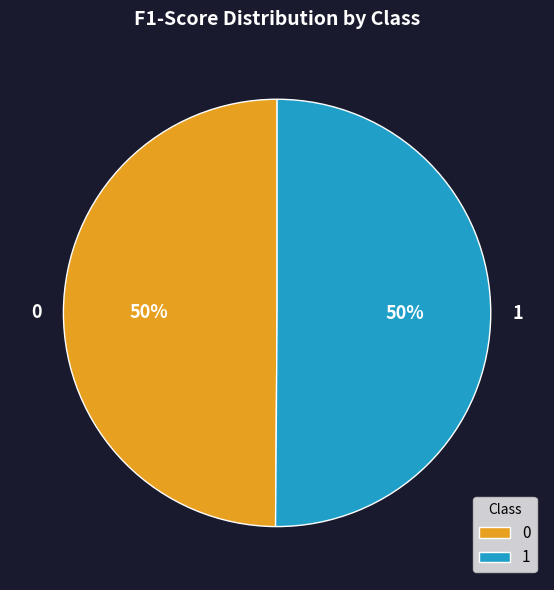

Is it true that 0 is 50% of the pie?

True